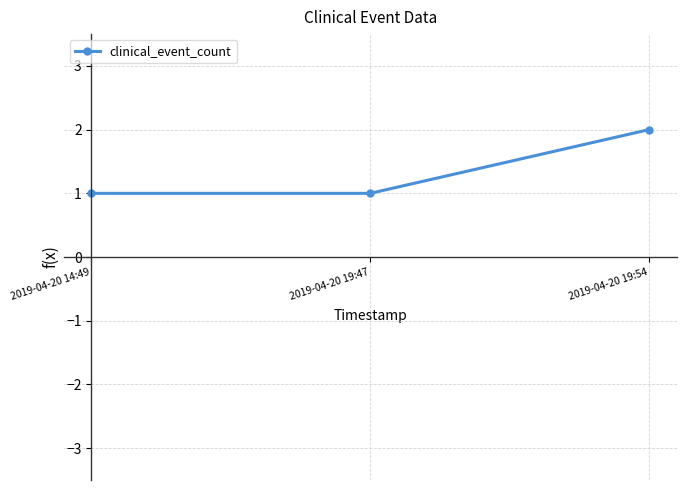

Which has a higher value, 2019-04-20 19:47 or 2019-04-20 19:54?

2019-04-20 19:54